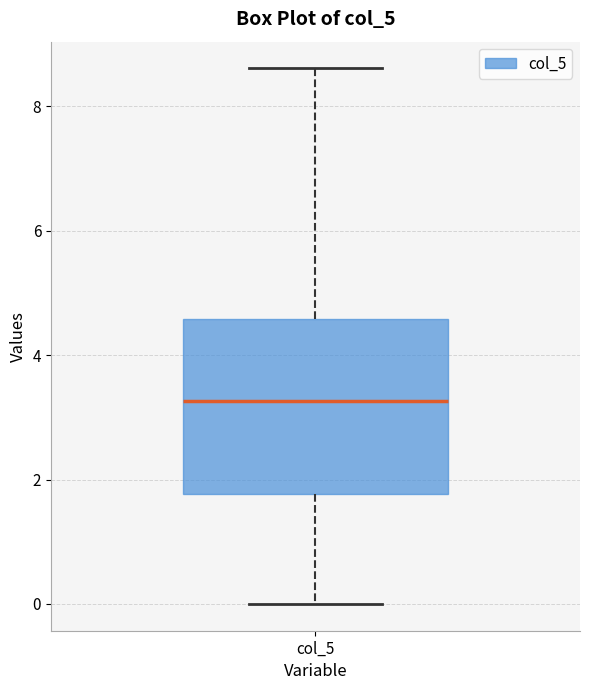

Transcribe this box plot: give where the median line is, the range the box spans, and where the two whiskers end, as read against the y-axis. The values are not printed on the chart, so give them approximately, as read against the axis.

median 3.2, box 1.8 to 4.6, whiskers 0.0 to 8.6